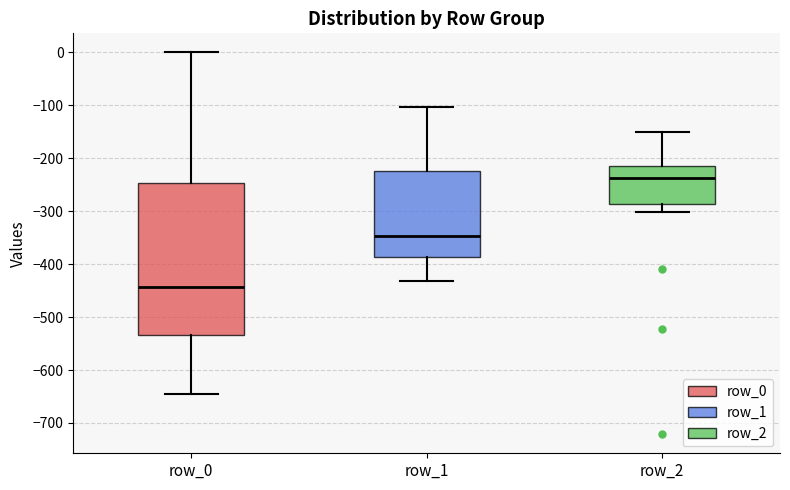

Reading left to right, read every box against the y-axis: the position of its median line, the range the box covers, and the ends of its whiskers. The values are not printed on the chart, so give them approximately, as read against the axis.

row_0: median -440, box -530 to -250, whiskers -640 to 0
row_1: median -350, box -390 to -220, whiskers -430 to -100
row_2: median -240, box -290 to -220, whiskers -300 to -150